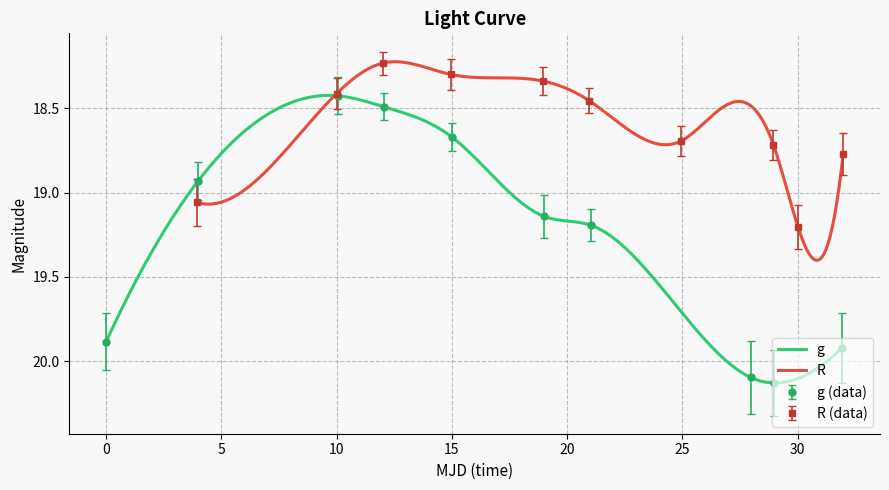

How many interior local peaks does the g (data) series have?

1